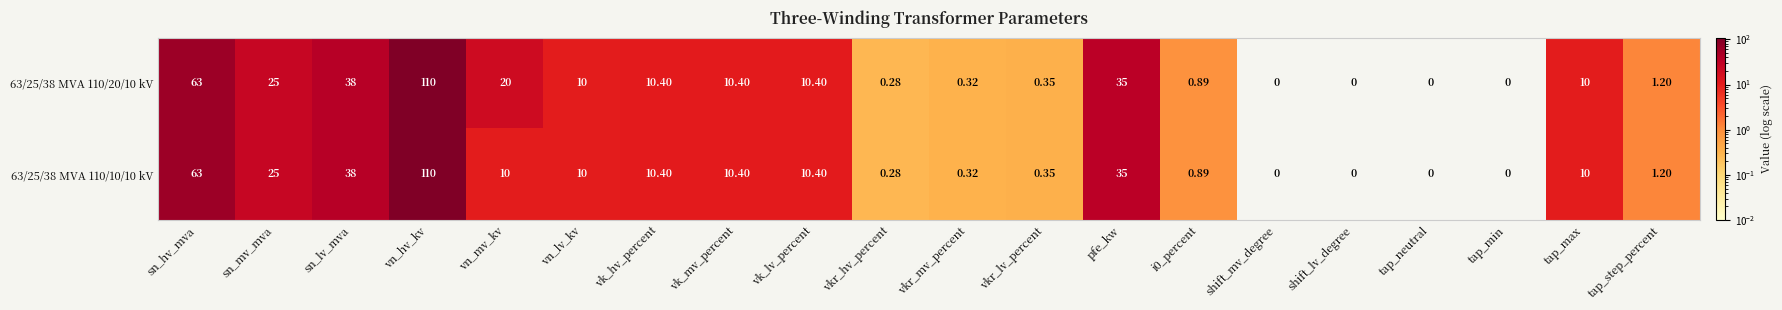

At which category does the chart reach its peak across all series?

vn_hv_kv